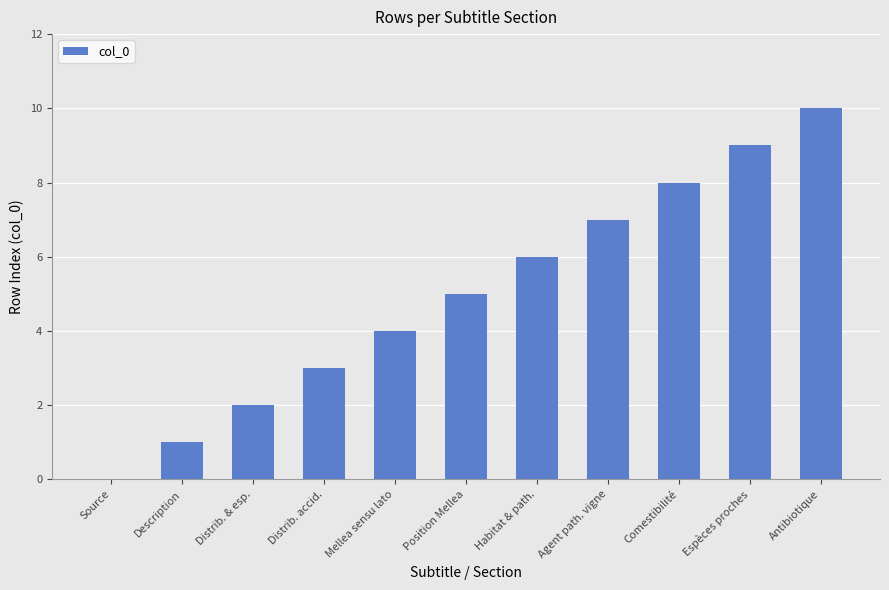

True or false: the data shows 9 at Espèces proches.

True